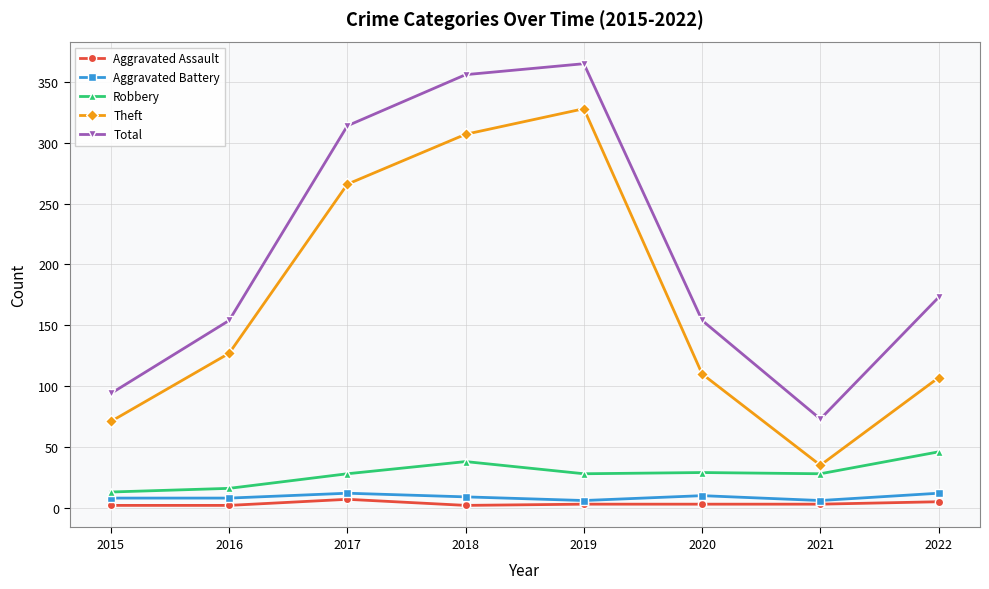

True or false: Total has more than 1 points higher than both neighbors.

False